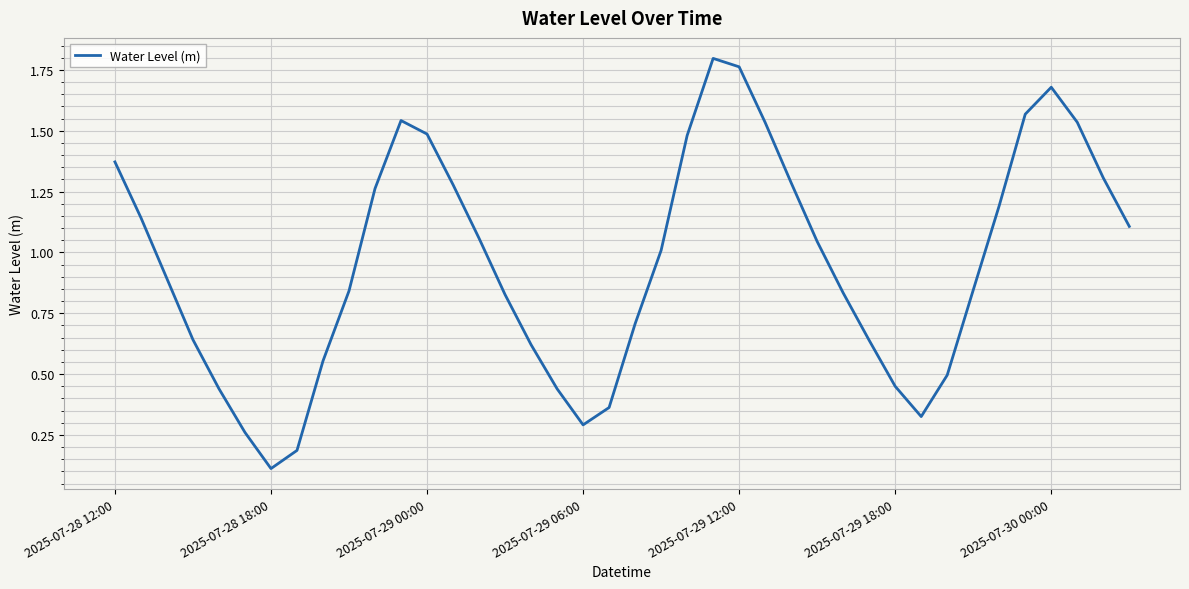

Count the number of categories in the chart.

40